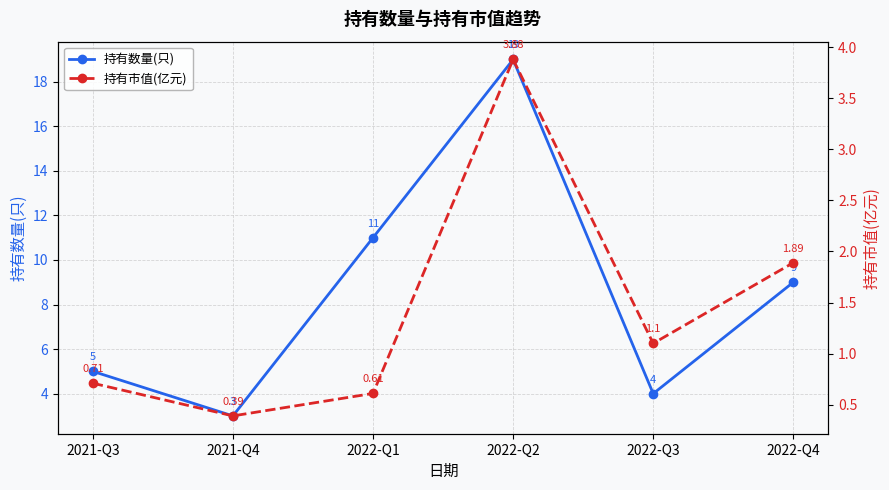

The value of 持有数量(只) at 2021-Q4 is 3.0. True or false?

True